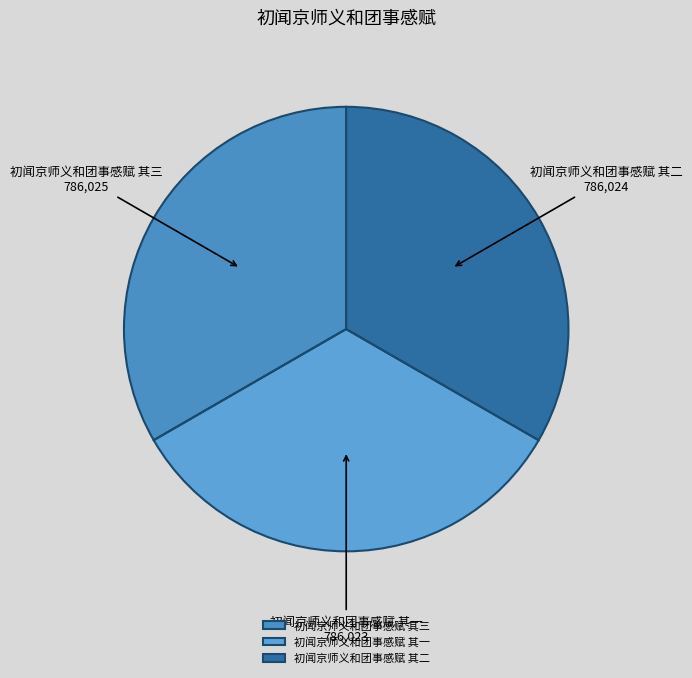

What is the ratio of the value at 初闻京师义和团事感赋 其二 to the value at 初闻京师义和团事感赋 其一?

1.0